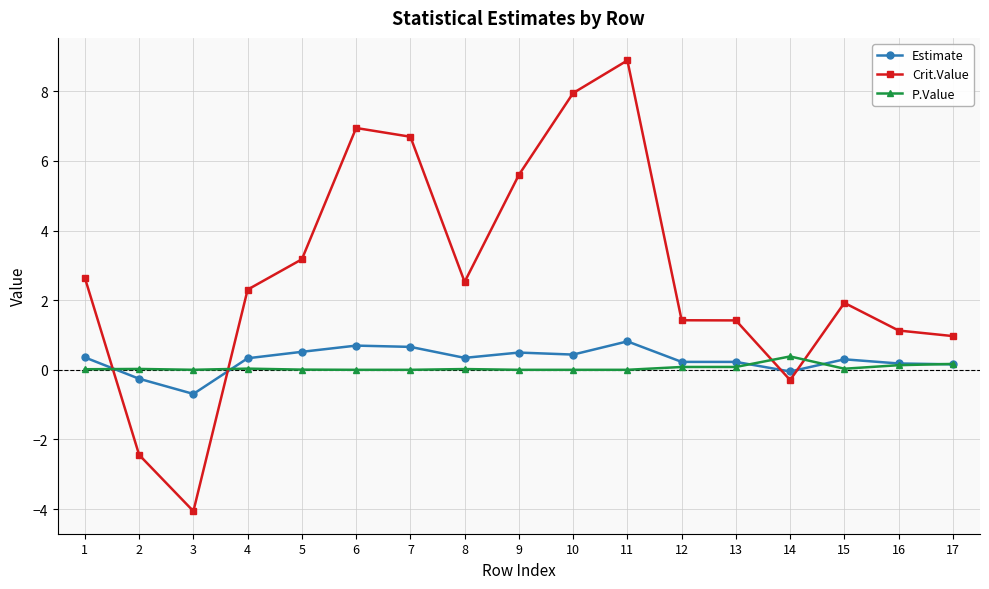

True or false: Estimate has more than 0 interior local peaks.

True